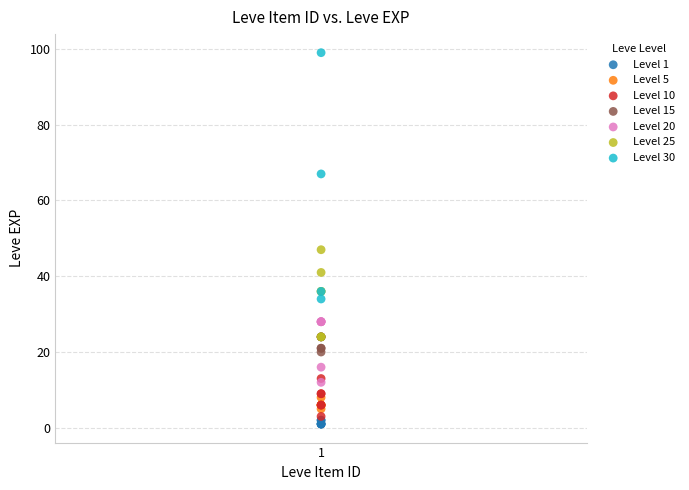

Which series reaches the maximum Y coordinate?

Level 30